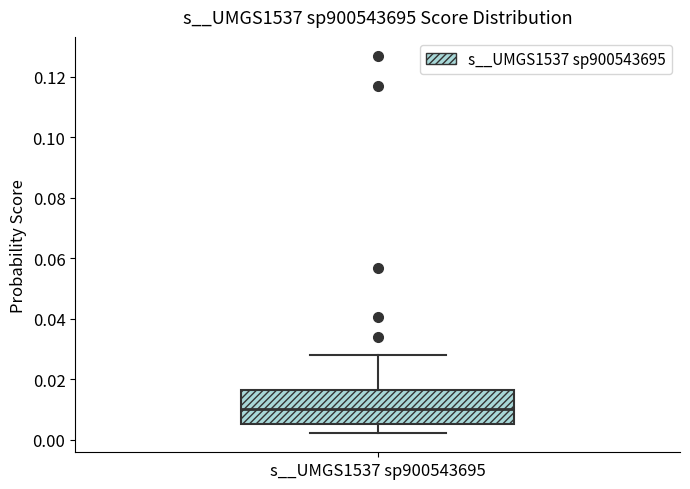

Where is the upper edge of the box for s__UMGS1537 sp900543695 on the y-axis? The values are not printed on the chart, so give them approximately, as read against the axis.

0.016